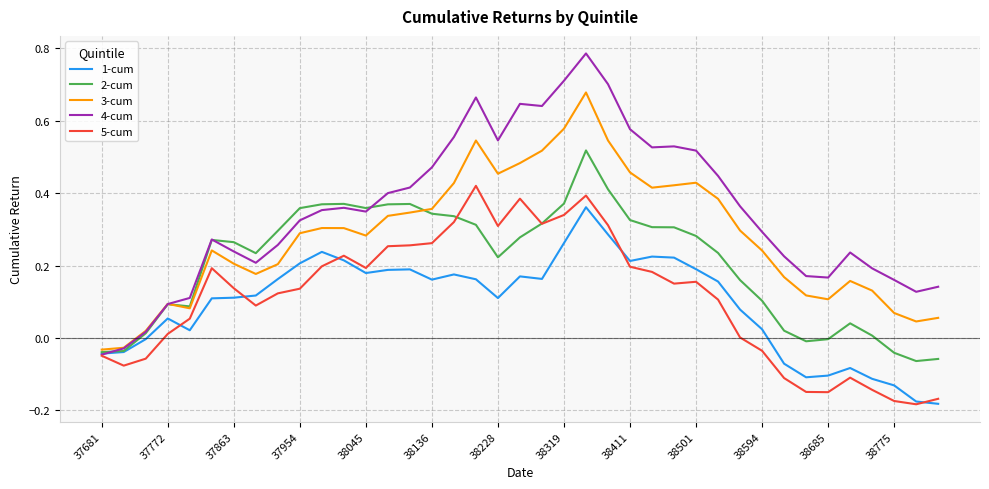

Which series has the largest range (max minus min)?

4-cum